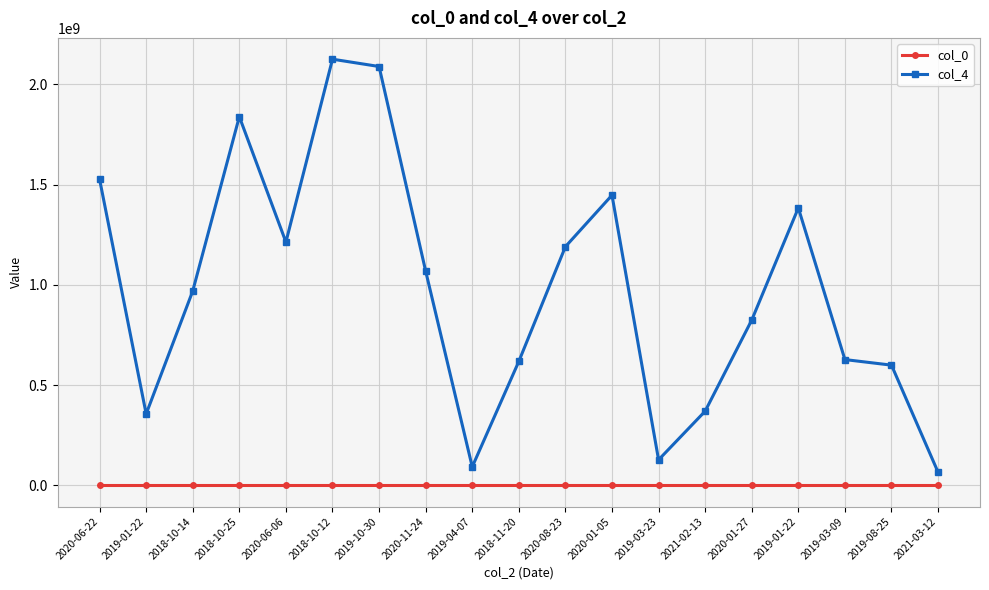

Reading right to left, extract all data points from this chart.

col_0: 10018	10017	10016	10015	10014	10013	10012	10011	10010	10009	10008	10007	10006	10005	10004	10003	10002	10001	10000
col_4: 64977192	599299246	627152352	1383800977	824290072	369688695	126974112	1447423089	1190512773	618024128	91963141	1068761184	2089494627	2125992391	1213471569	1839189957	969294780	355991018	1526880742